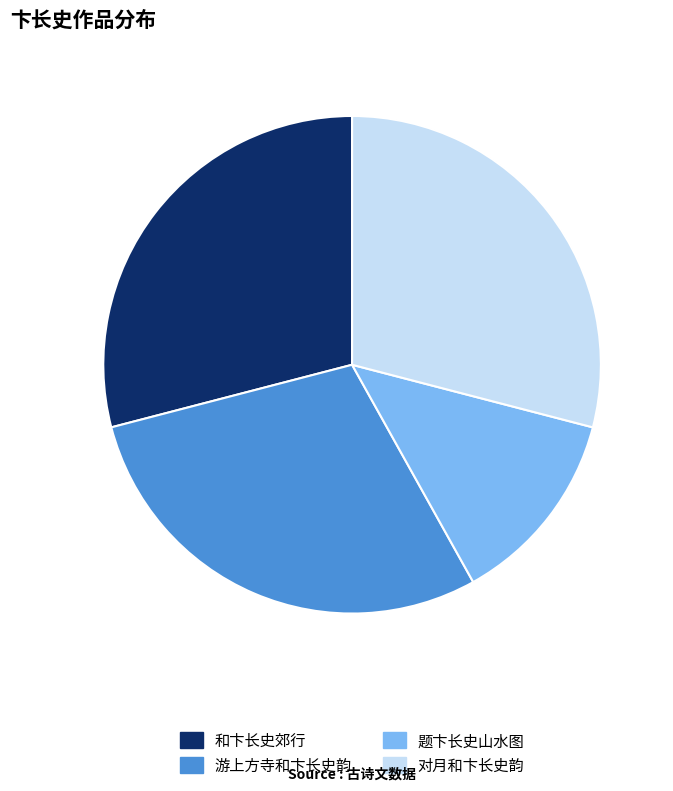

Does 和卞长史郊行 account for over 50% of the chart?

No